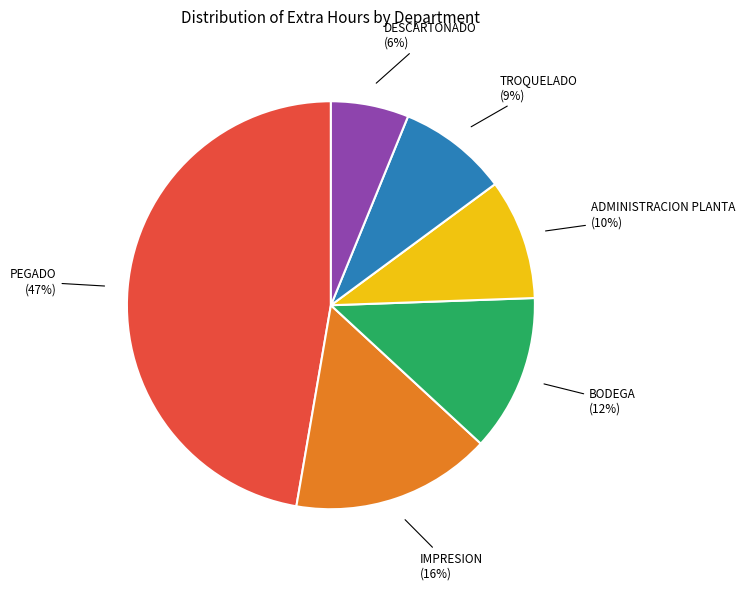

Does any single category account for the majority?

No